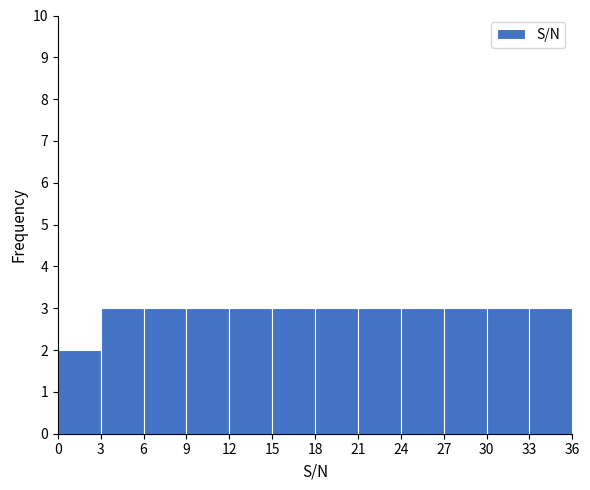

Reading left to right, list every bar in this chart as the range it spans on the x-axis followed by its height. The values are not printed on the chart, so give them approximately, as read against the axis.

0 to 3: 2
3 to 6: 3
6 to 9: 3
9 to 12: 3
12 to 15: 3
15 to 18: 3
18 to 21: 3
21 to 24: 3
24 to 27: 3
27 to 30: 3
30 to 33: 3
33 to 36: 3